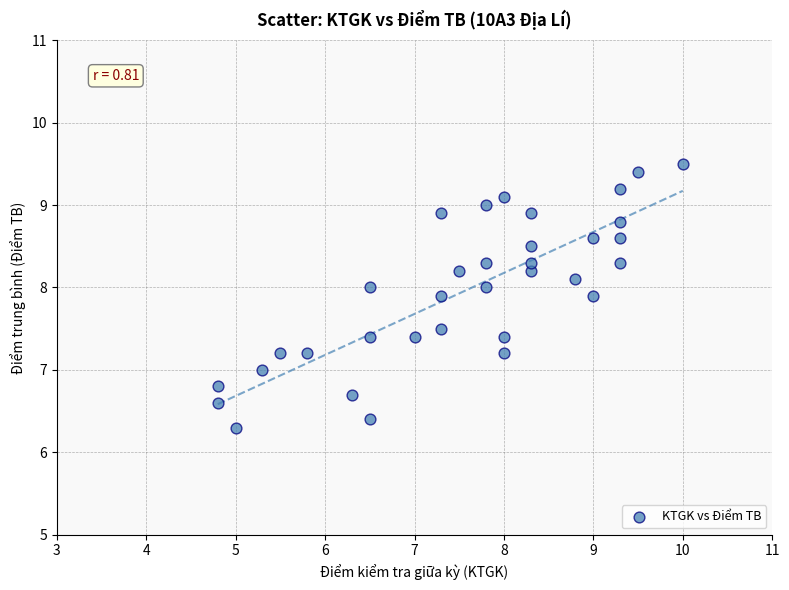

What is the range of Y values (max minus min)?

3.2